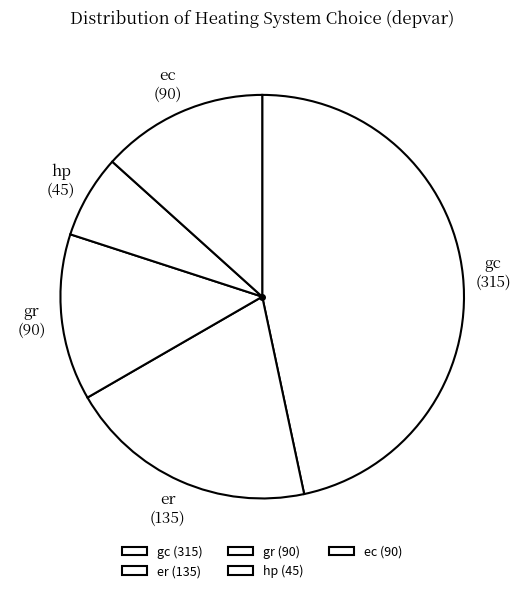

Do hp (45) and ec (90) together represent more than half of the pie?

No